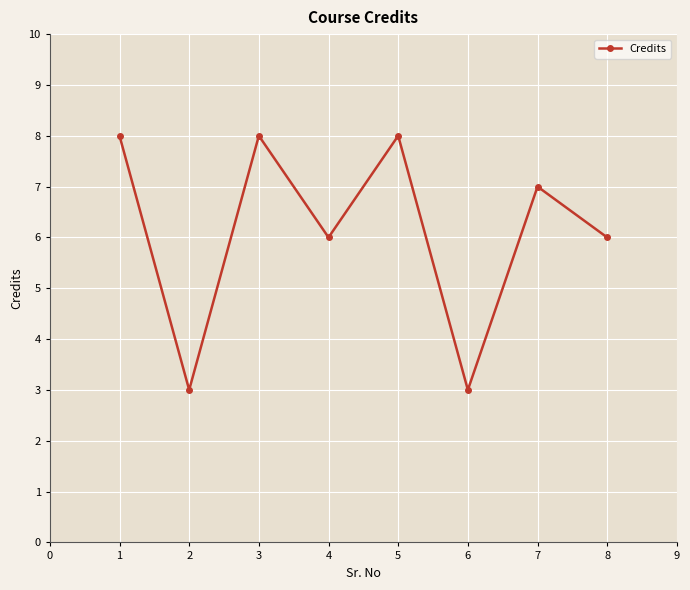

What is the maximum value shown in the chart?

8